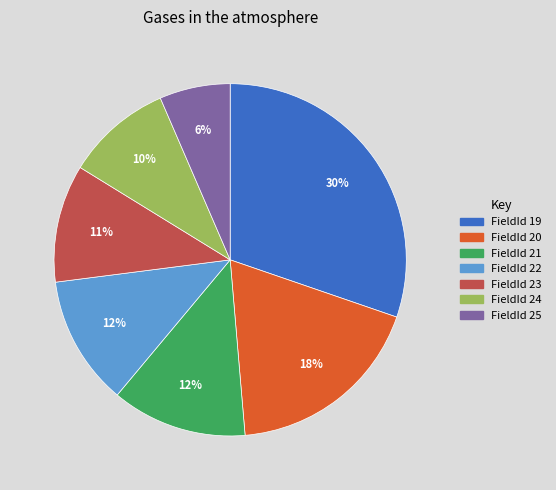

Is there any slice that represents more than half of the pie?

No